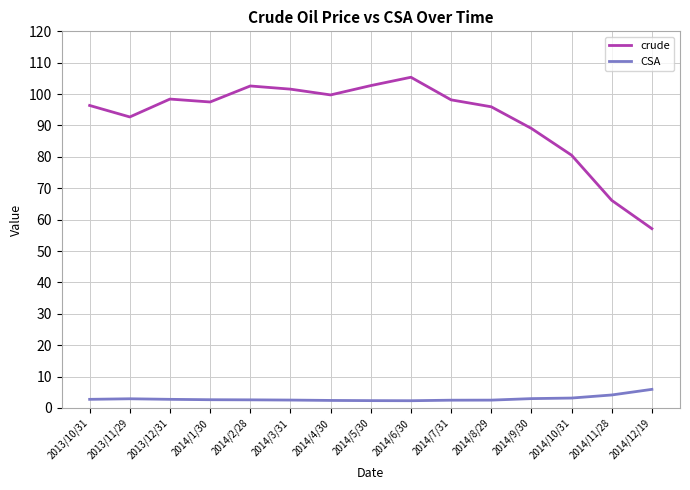

What is the average value of the crude series?

92.3